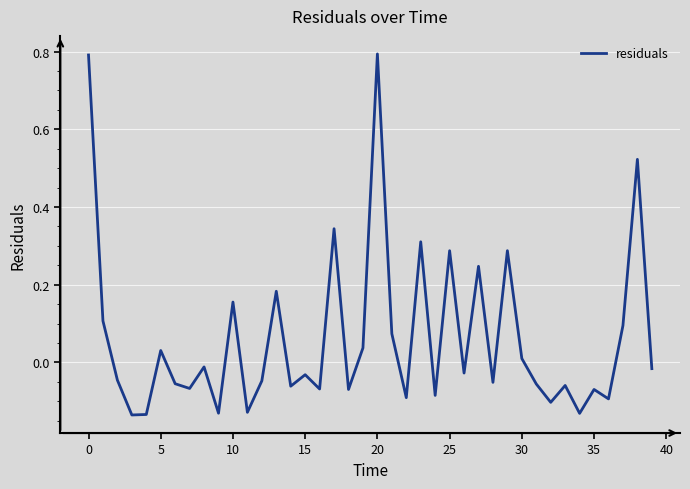

What is the difference between the maximum and minimum values?

0.9